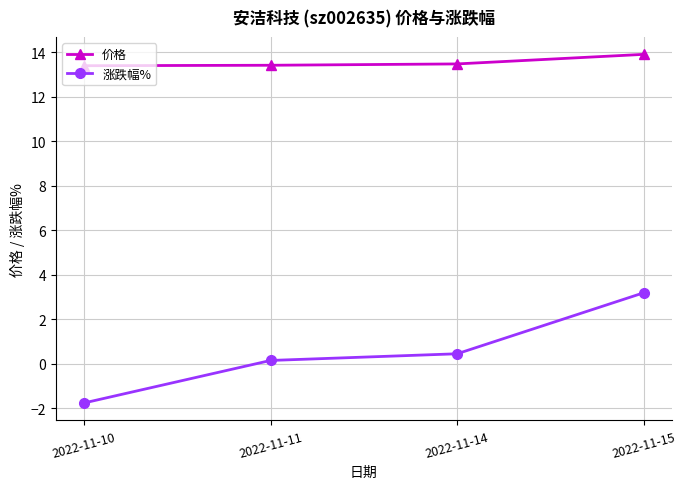

Count the number of categories in the chart.

4